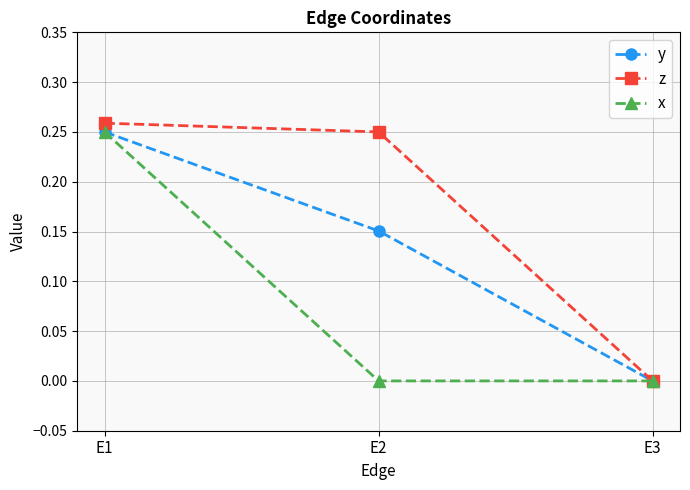

How many y values are between 0 and 1?

3